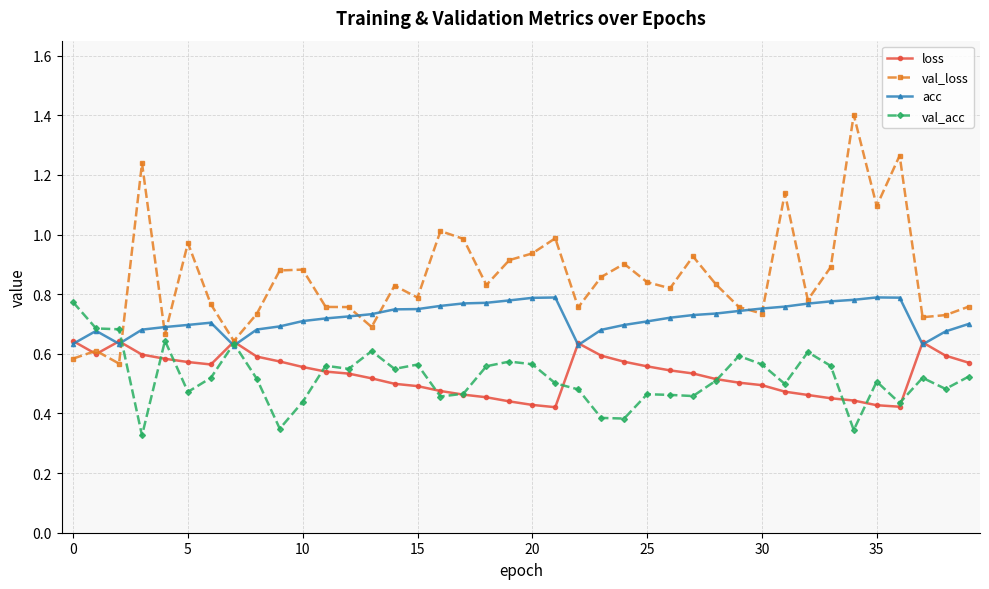

Which series has the largest total across all categories?

val_loss